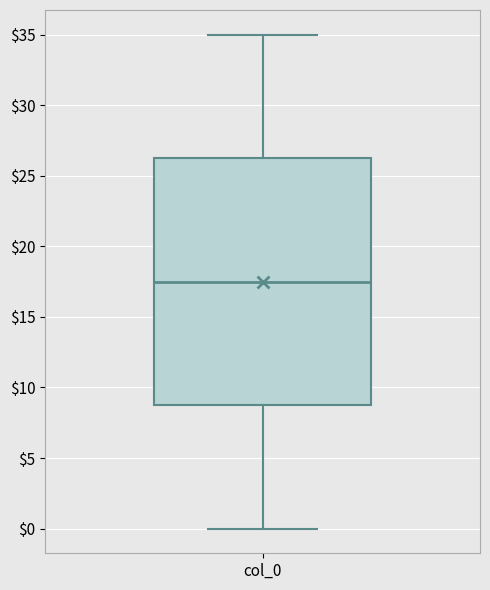

Read this box plot against the y-axis: the position of the median line, the range covered by the box, and the ends of both whiskers. The values are not printed on the chart, so give them approximately, as read against the axis.

median 17.5, box 9.0 to 26.5, whiskers 0.0 to 35.0